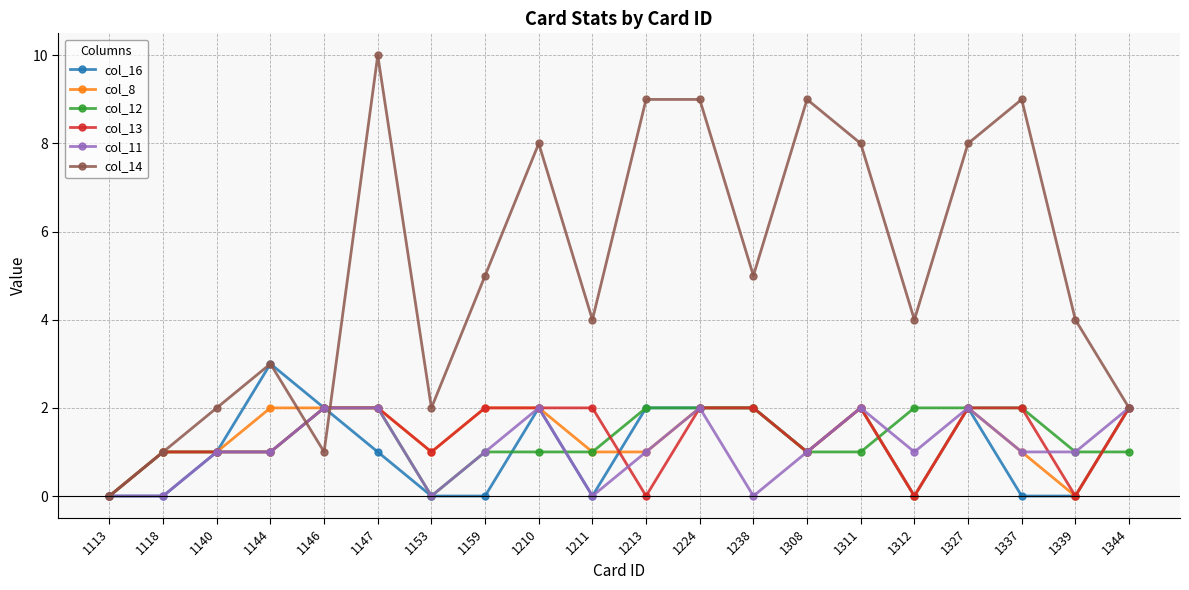

How many lines are shown in the chart?

6